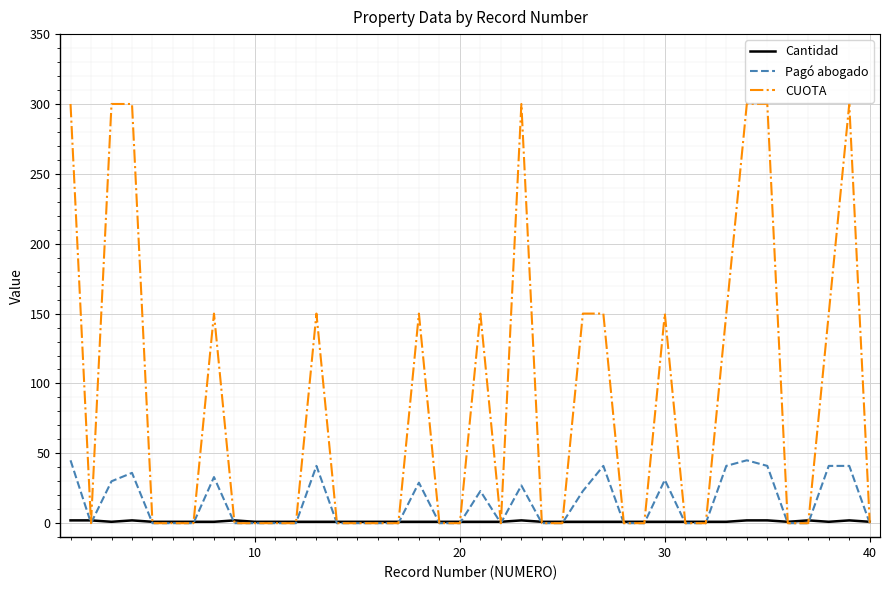

What is the maximum value shown in the chart?

300